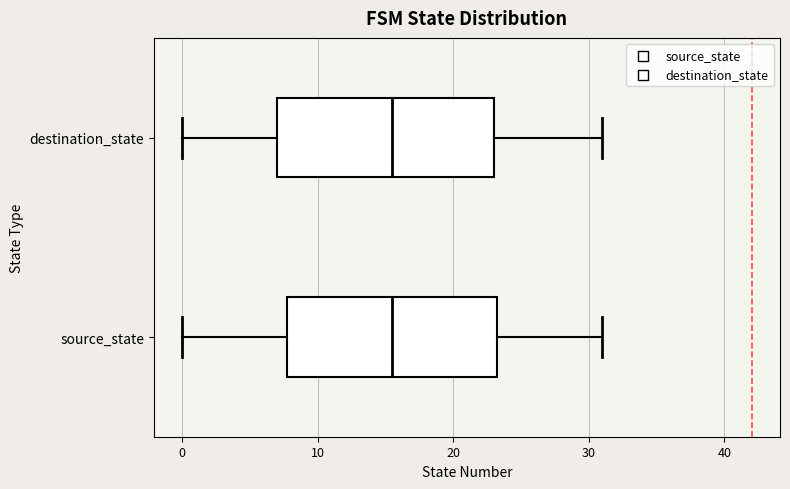

Where does the right whisker of the box for destination_state end on the x-axis? The values are not printed on the chart, so give them approximately, as read against the axis.

31